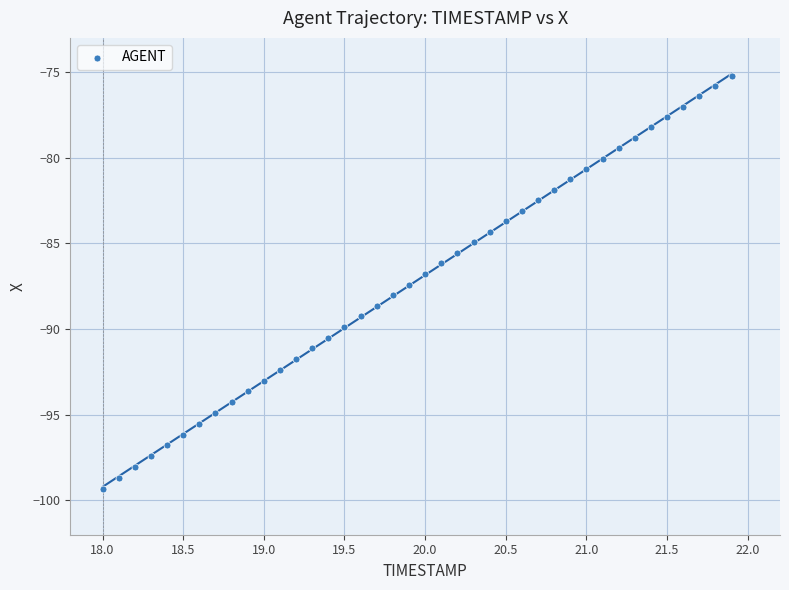

What is the range of Y values (max minus min)?

24.1